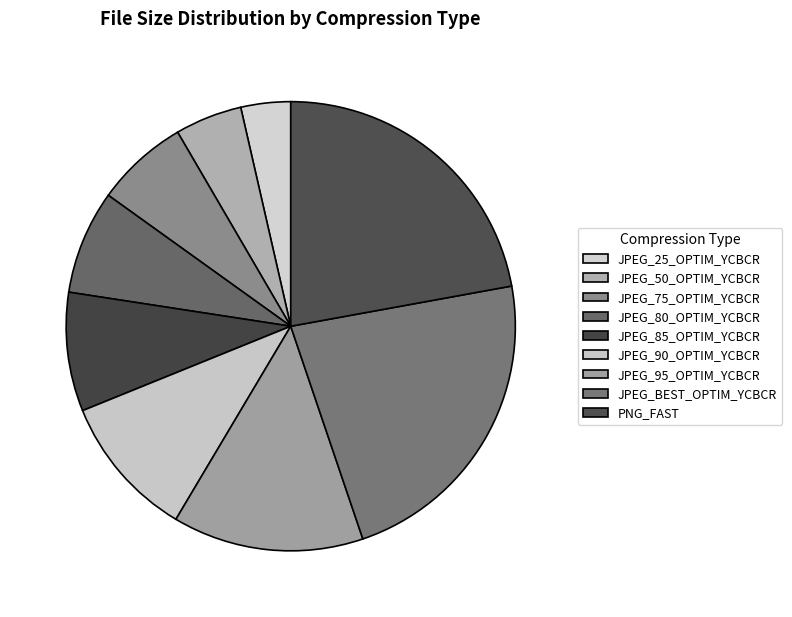

Does JPEG_25_OPTIM_YCBCR represent more than half of the total?

No